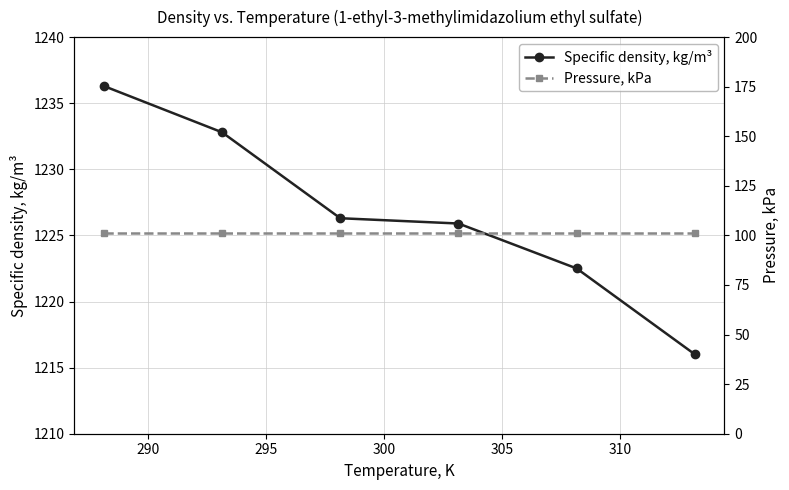

Which series has the largest total across all categories?

Specific density, kg/m³